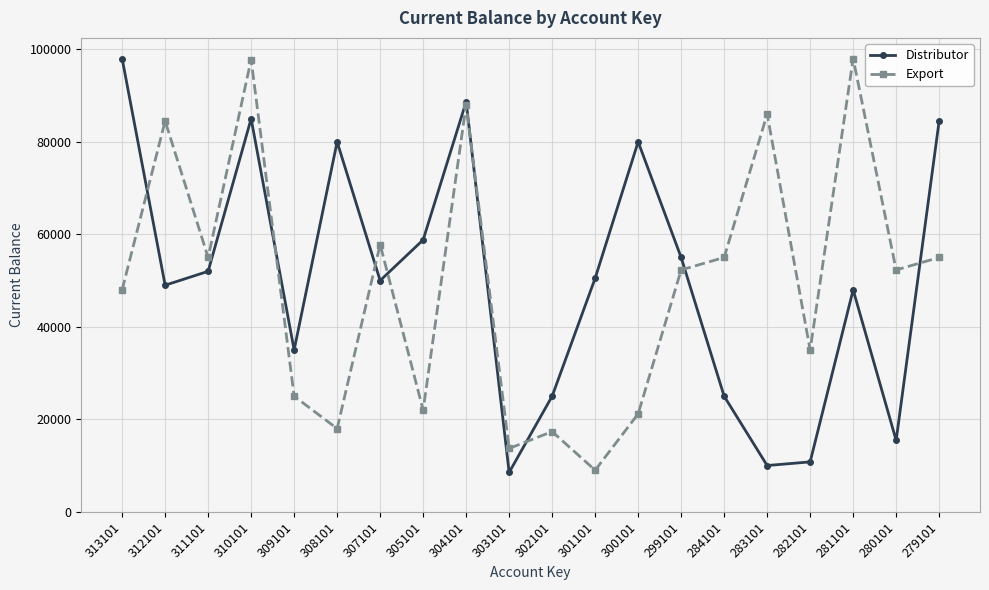

How many times do Distributor and Export cross each other?

8